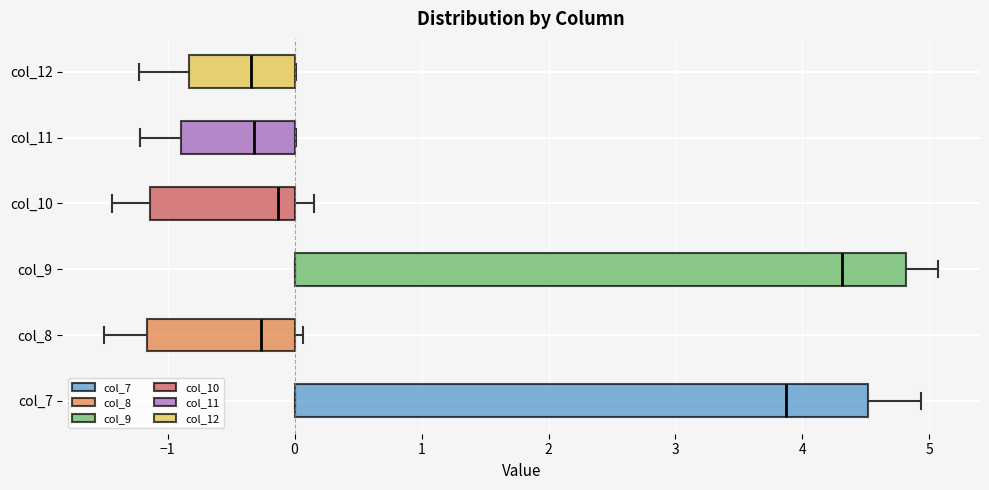

Which box is the widest, from its left edge to its right edge?

col_9